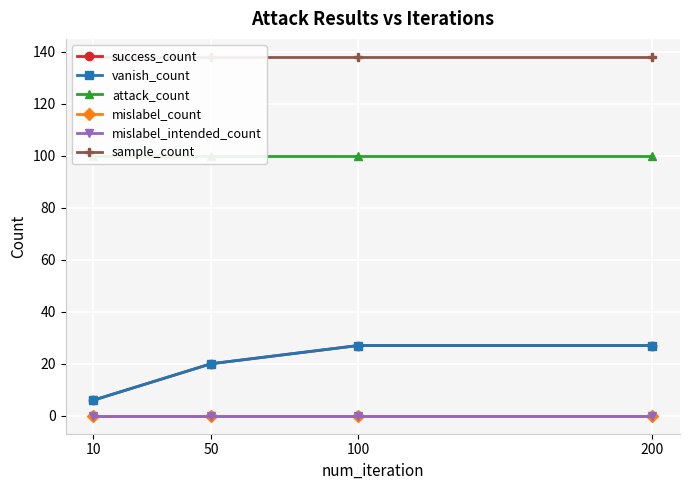

True or false: attack_count and mislabel_intended_count intersect in this chart.

False